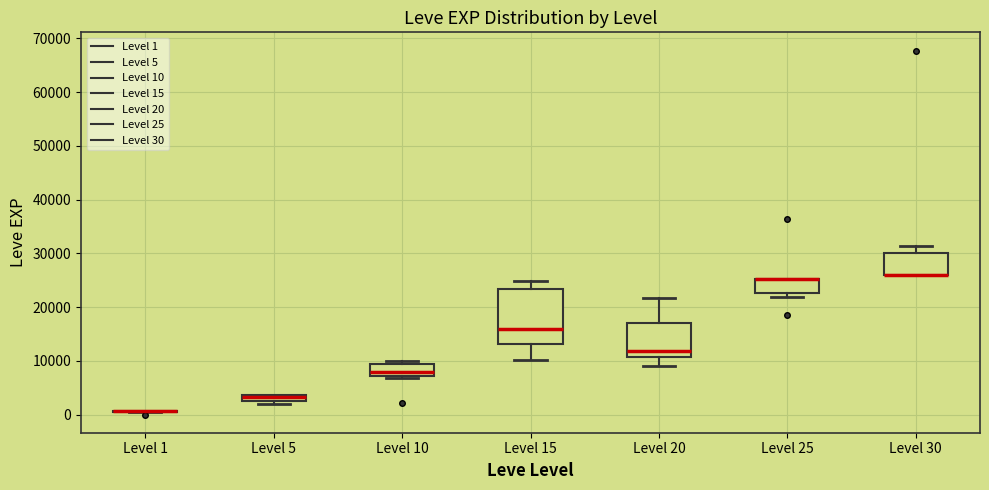

Which box is the tallest, from its lower edge to its upper edge?

Level 15